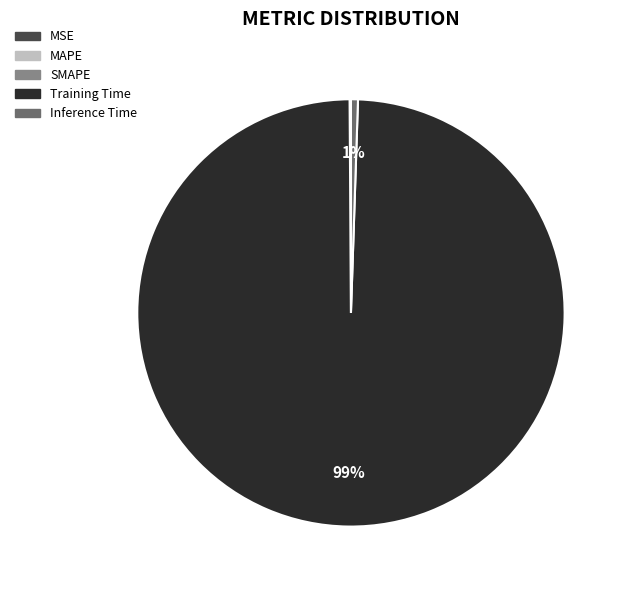

The Training Time slice represents 89% of the pie. True or false?

False